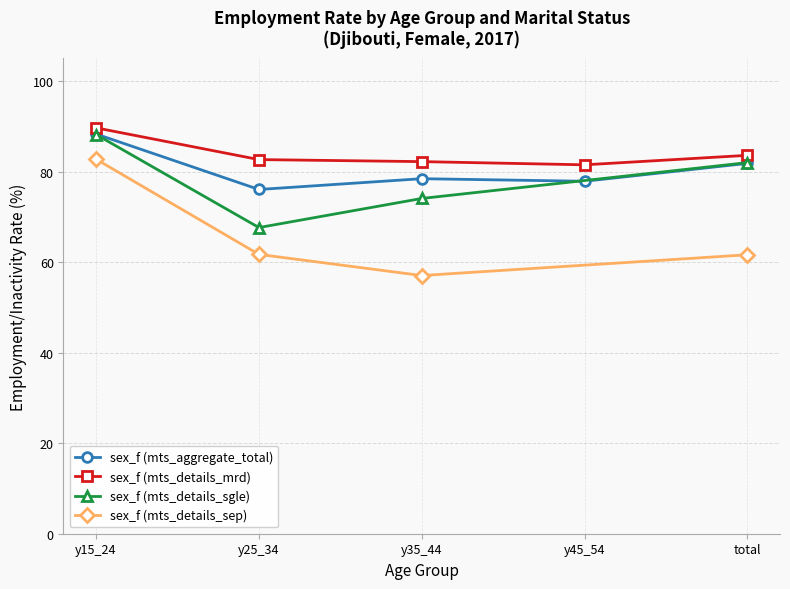

The value of sex_f (mts_aggregate_total) at y45_54 is 15.7. True or false?

False